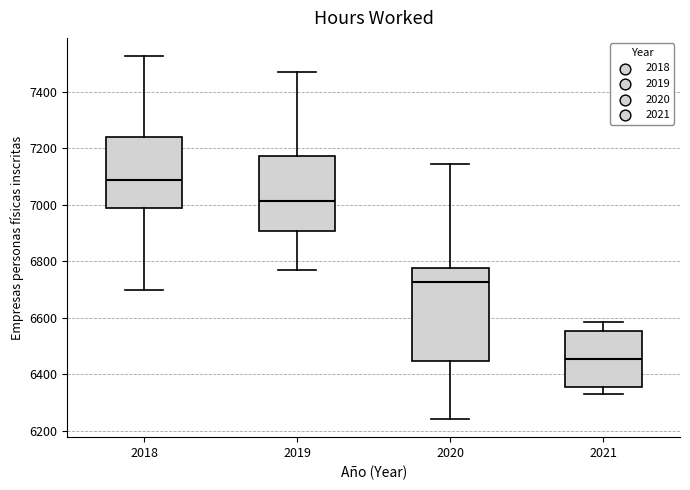

Which box has the highest median line?

2018